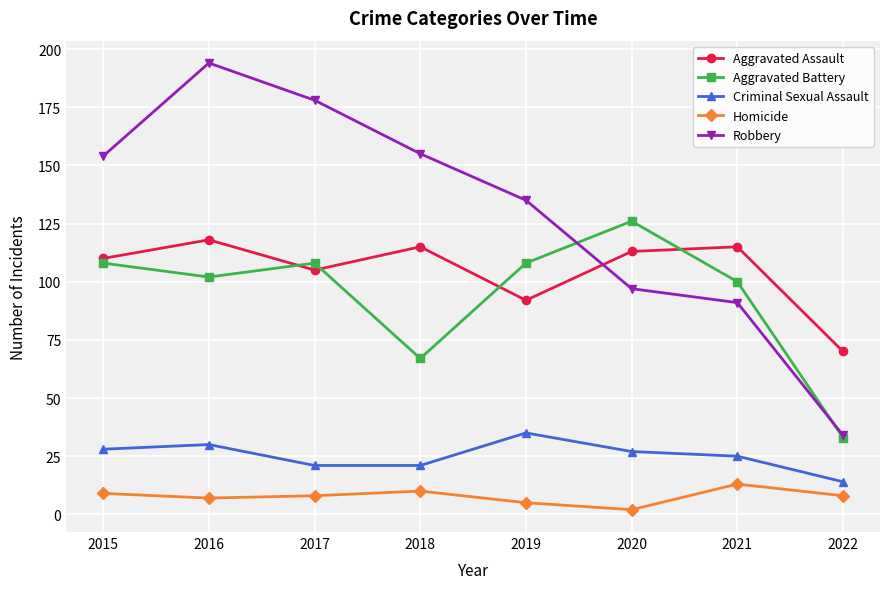

True or false: Aggravated Battery and Homicide intersect in this chart.

False